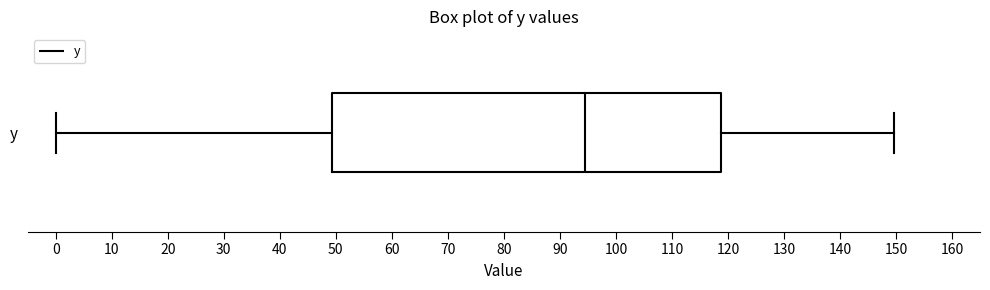

Where does the left whisker of the box for y end on the x-axis? The values are not printed on the chart, so give them approximately, as read against the axis.

0